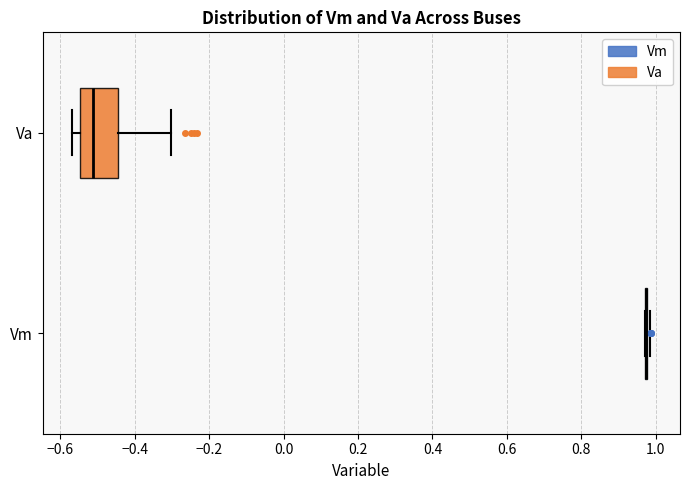

Reading bottom to top, transcribe this box plot: for each box, give where its median line is, the range the box spans, and where its two whiskers end, as read against the x-axis. The values are not printed on the chart, so give them approximately, as read against the axis.

Vm: box collapsed to a line at 0.98, whiskers 0.98 to 0.98
Va: median -0.52, box -0.54 to -0.44, whiskers -0.56 to -0.30